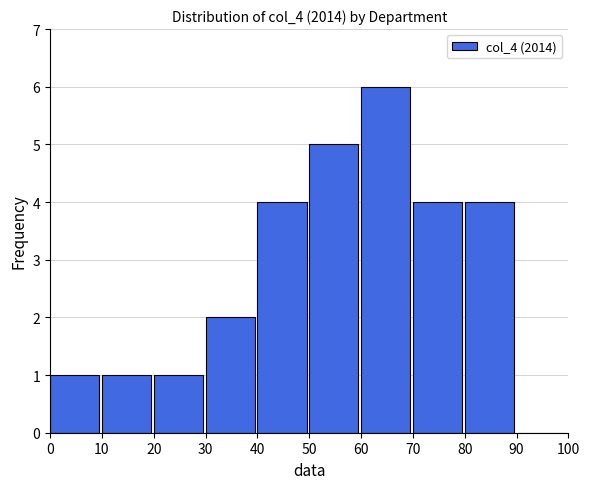

Over which range of the x-axis is the bar tallest?

60 to 70